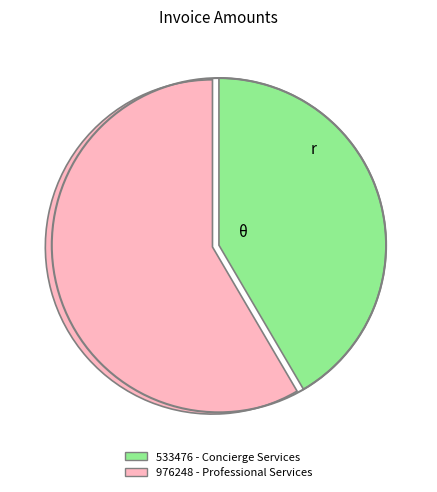

Count the number of slices in the pie.

2